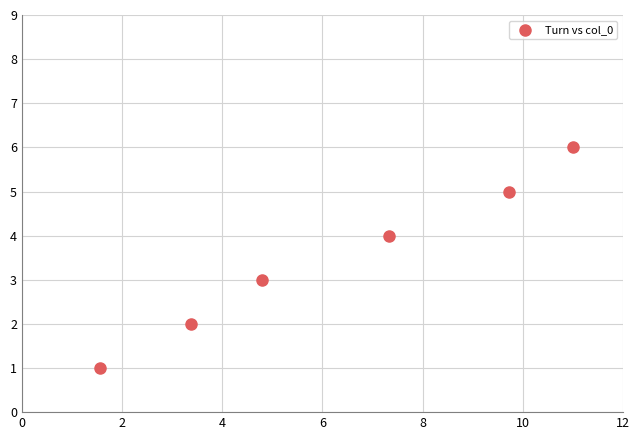

What is the average Y value?

4